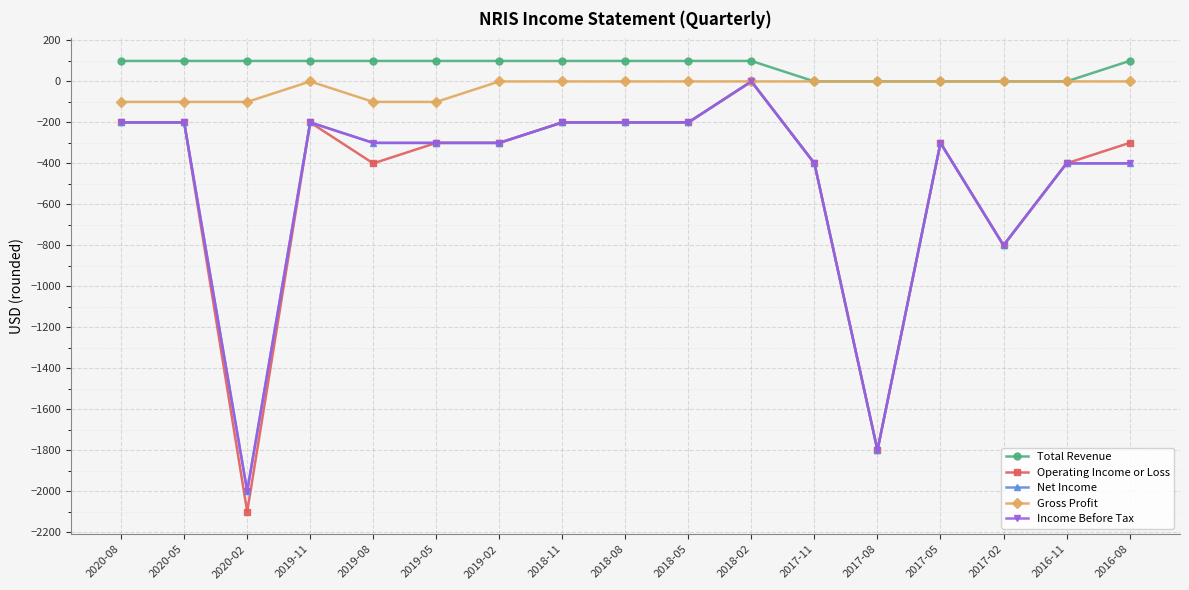

Which category has the lowest value across all series?

2020-02